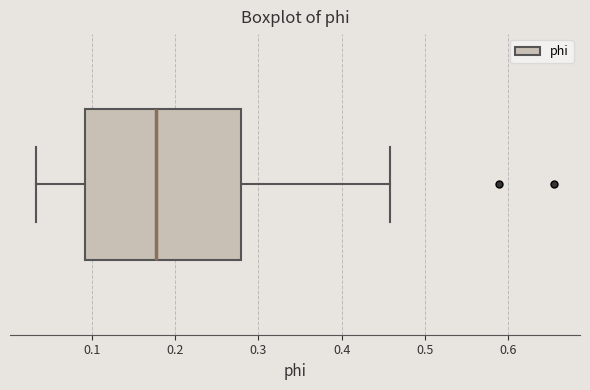

Read this box plot against the x-axis: the position of the median line, the range covered by the box, and the ends of both whiskers. The values are not printed on the chart, so give them approximately, as read against the axis.

median 0.18, box 0.09 to 0.28, whiskers 0.03 to 0.46